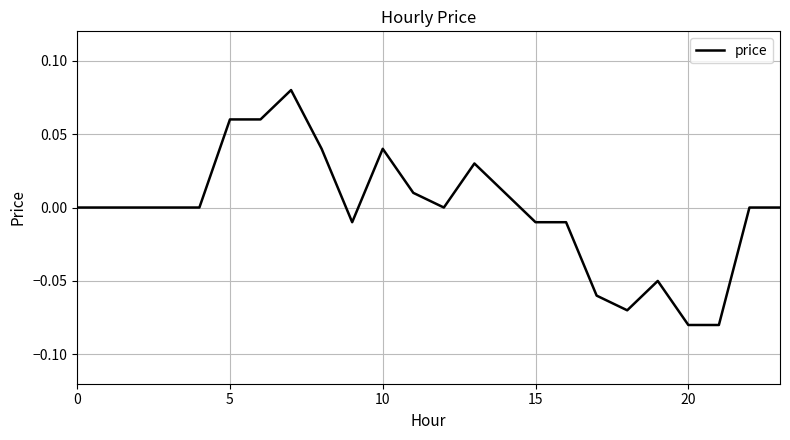

Reading right to left, extract all data points from this chart.

0.0	0.0	-0.1	-0.1	-0.1	-0.1	-0.1	-0.0	-0.0	0.0	0.0	0.0	0.0	0.0	-0.0	0.0	0.1	0.1	0.1	0.0	0.0	0.0	0.0	0.0